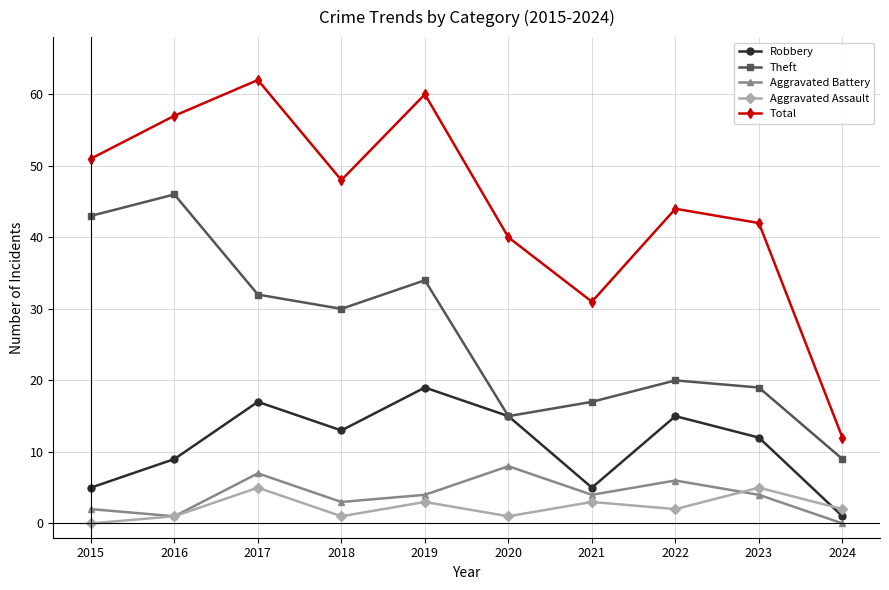

Is this an area chart (filled region under the line)?

No